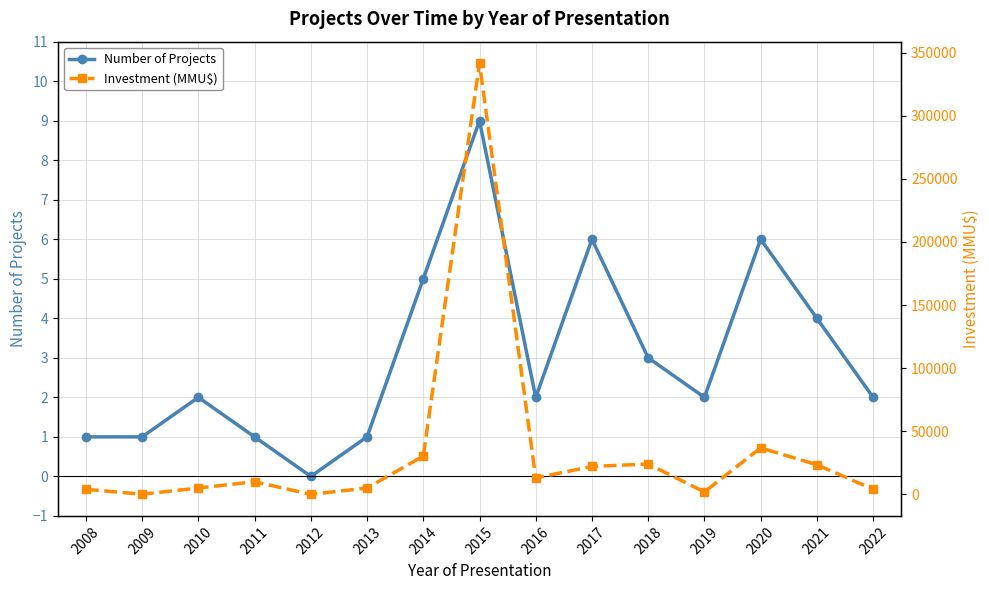

What is the total value across all series at 2008?

4001